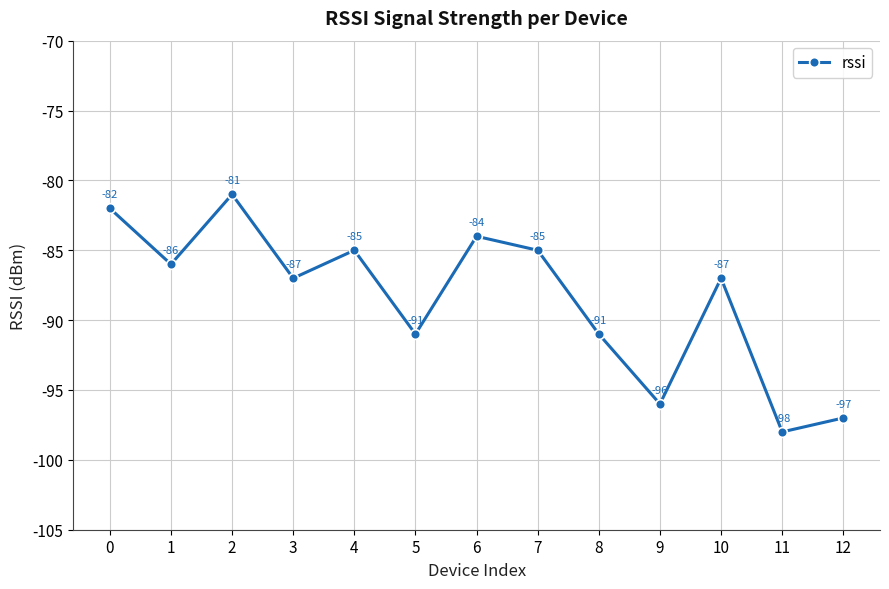

What is the sum of the values at 2 and 1?

-167